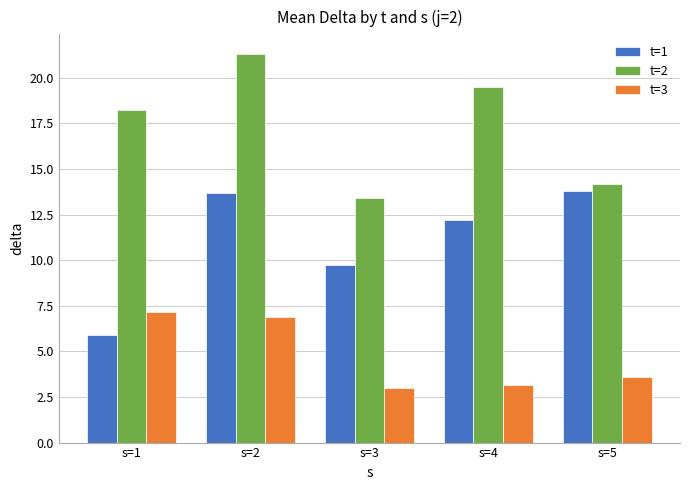

List the labels in order of t=3 value, largest first.

s=1, s=2, s=5, s=4, s=3